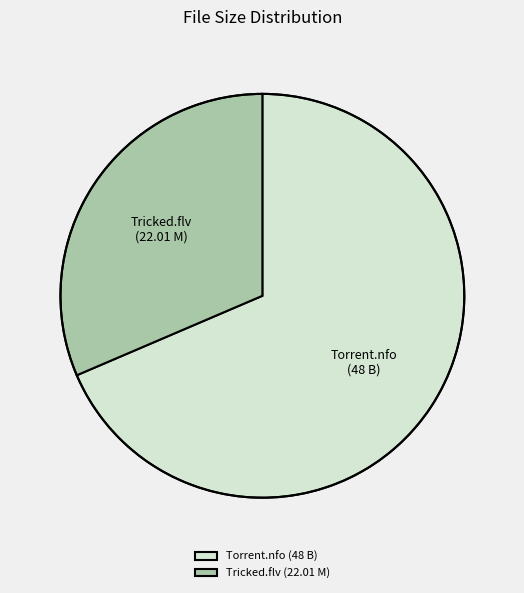

Rank the categories by value from lowest to highest.

Tricked.flv (22.01 M), Torrent.nfo (48 B)